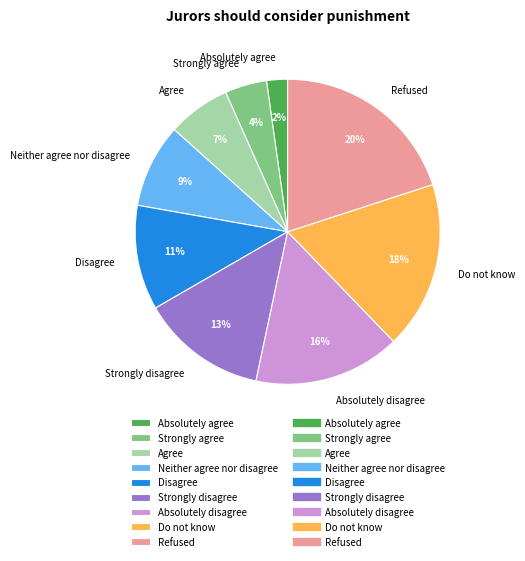

Is it true that Absolutely disagree is 30% of the pie?

False